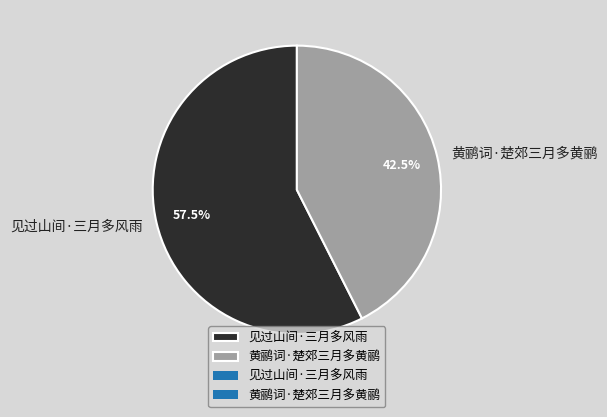

Between 见过山间·三月多风雨 and 黄鹂词·楚郊三月多黄鹂, which is larger?

见过山间·三月多风雨